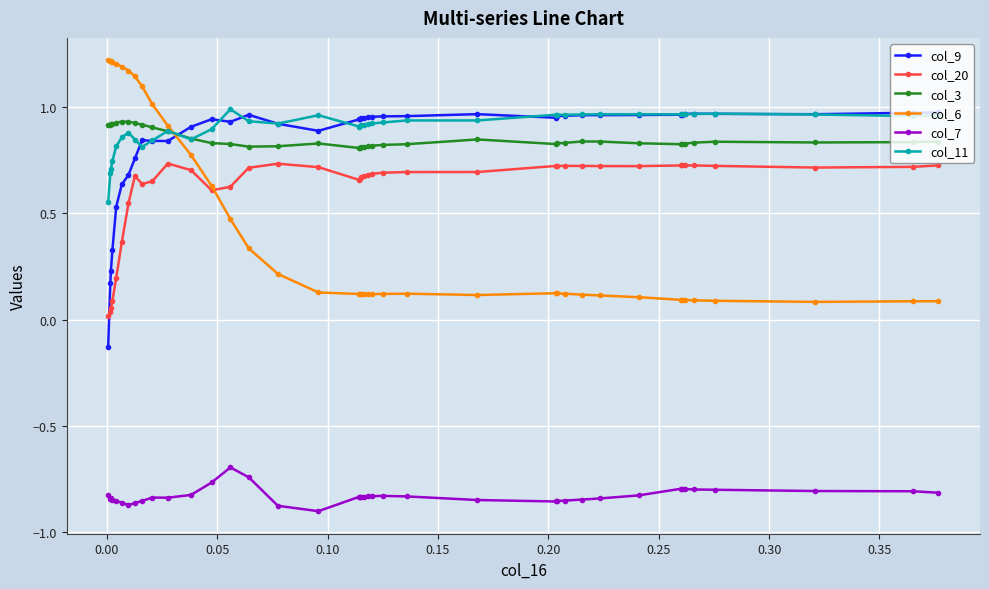

In col_7, how many points are lower than both neighbors (excluding endpoints)?

6